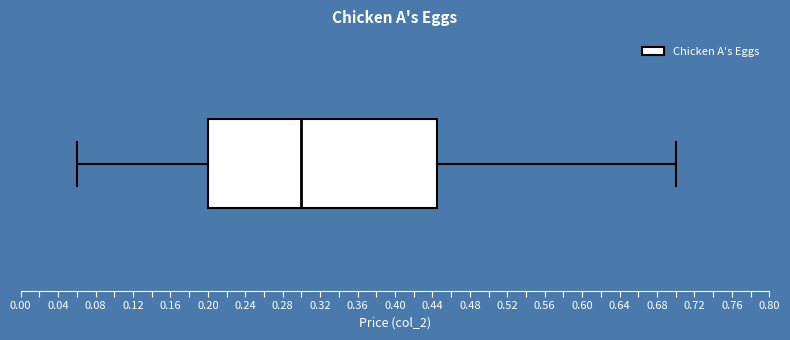

Read this box plot against the x-axis: the position of the median line, the range covered by the box, and the ends of both whiskers. The values are not printed on the chart, so give them approximately, as read against the axis.

median 0.300, box 0.200 to 0.445, whiskers 0.060 to 0.700